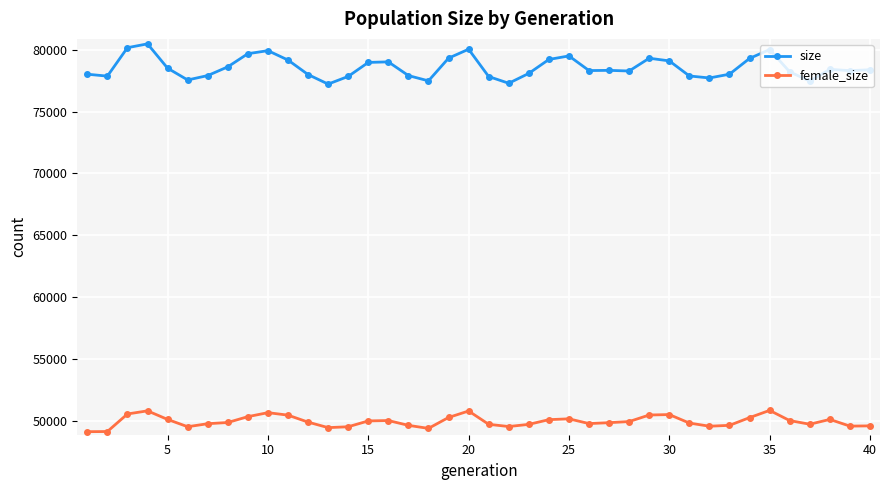

List the series in order of their peak value, lowest first.

female_size, size